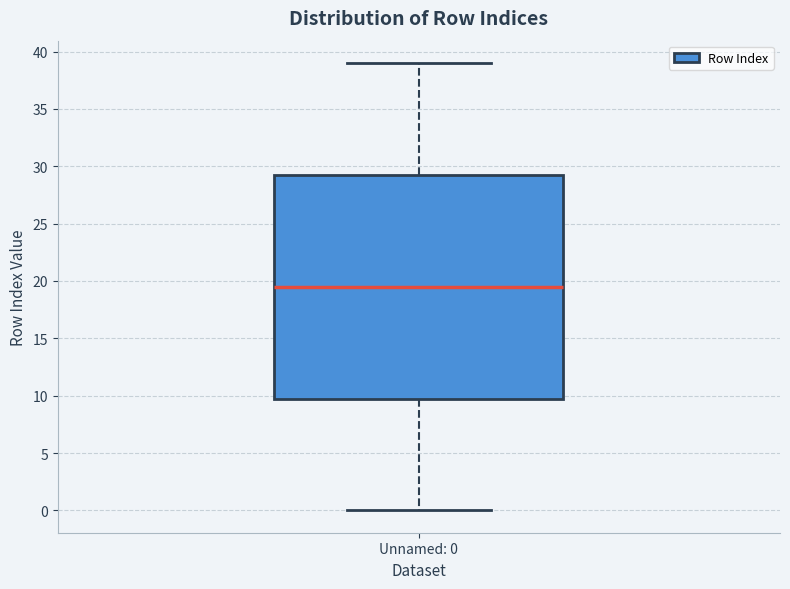

Transcribe this box plot: give where the median line is, the range the box spans, and where the two whiskers end, as read against the y-axis. The values are not printed on the chart, so give them approximately, as read against the axis.

median 19.5, box 10.0 to 29.5, whiskers 0.0 to 39.0